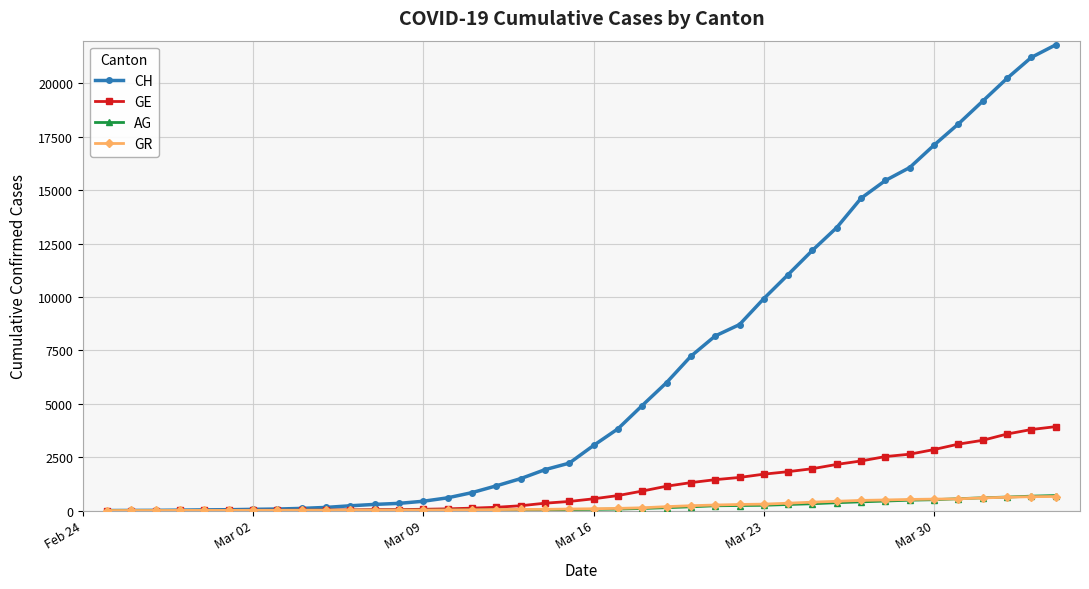

Which series has the largest total across all categories?

CH